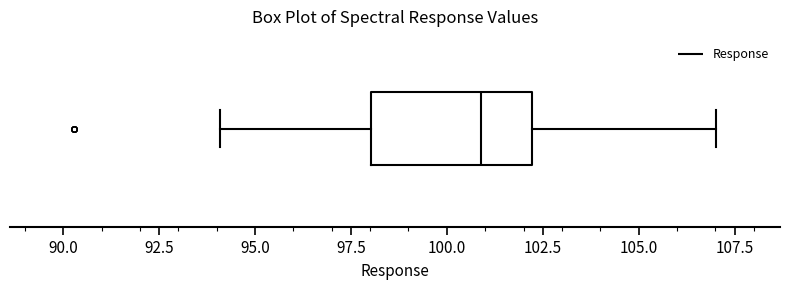

Transcribe this box plot: give where the median line is, the range the box spans, and where the two whiskers end, as read against the x-axis. The values are not printed on the chart, so give them approximately, as read against the axis.

median 101, box 98 to 102, whiskers 94 to 107